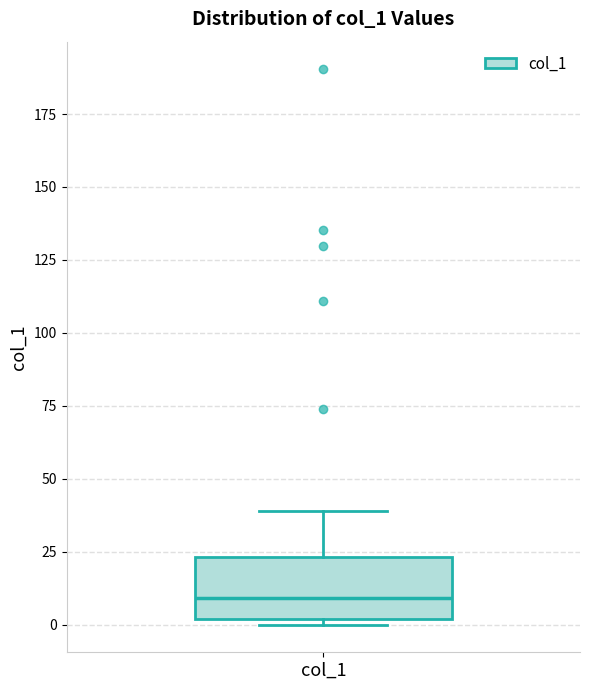

Where is the lower edge of the box for col_1 on the y-axis? The values are not printed on the chart, so give them approximately, as read against the axis.

0